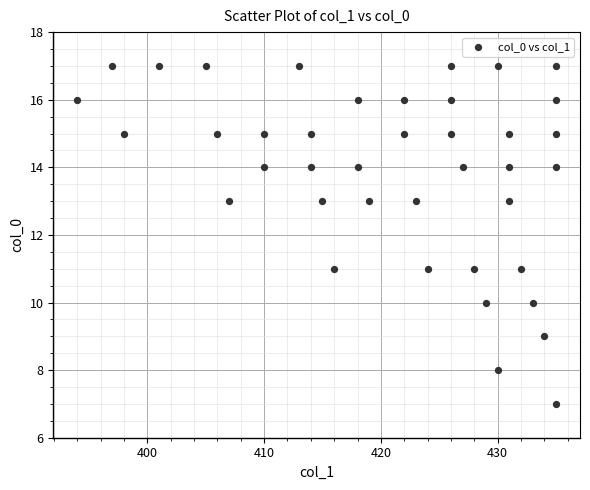

What is the range of Y values (max minus min)?

10